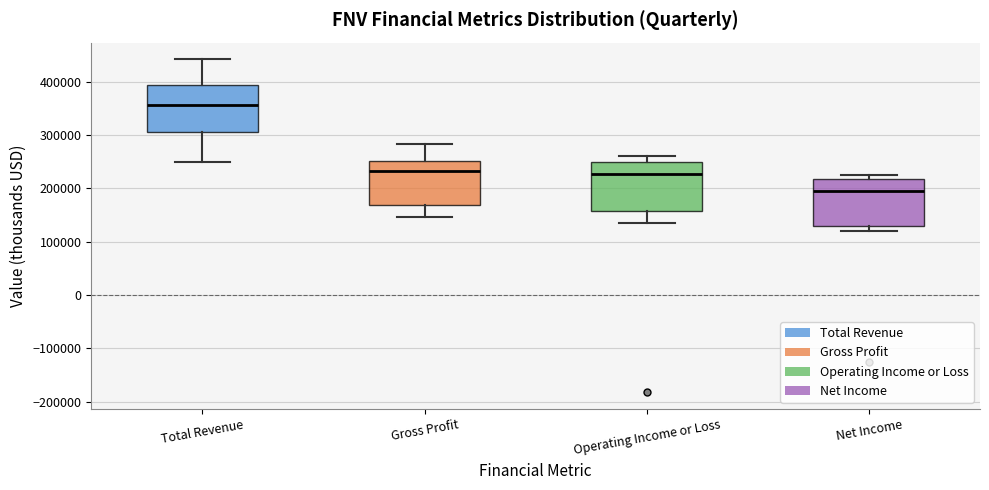

Which box's median line is the lowest?

Net Income